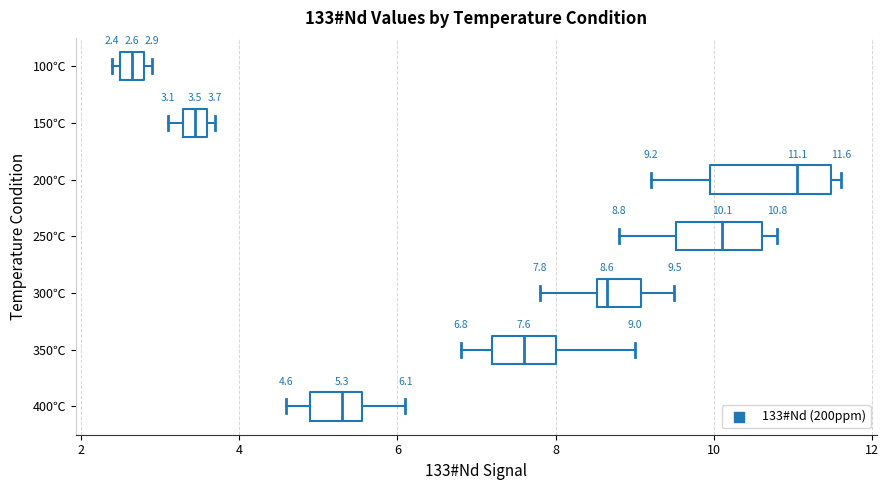

Comparing the boxes themselves (not the whiskers), which one is the widest?

200℃